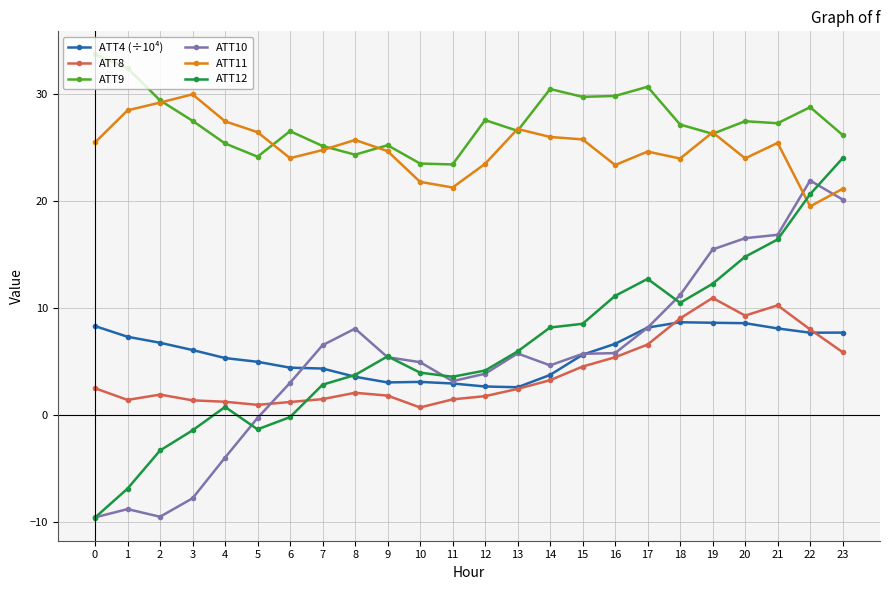

How many distinct data groups are displayed?

6